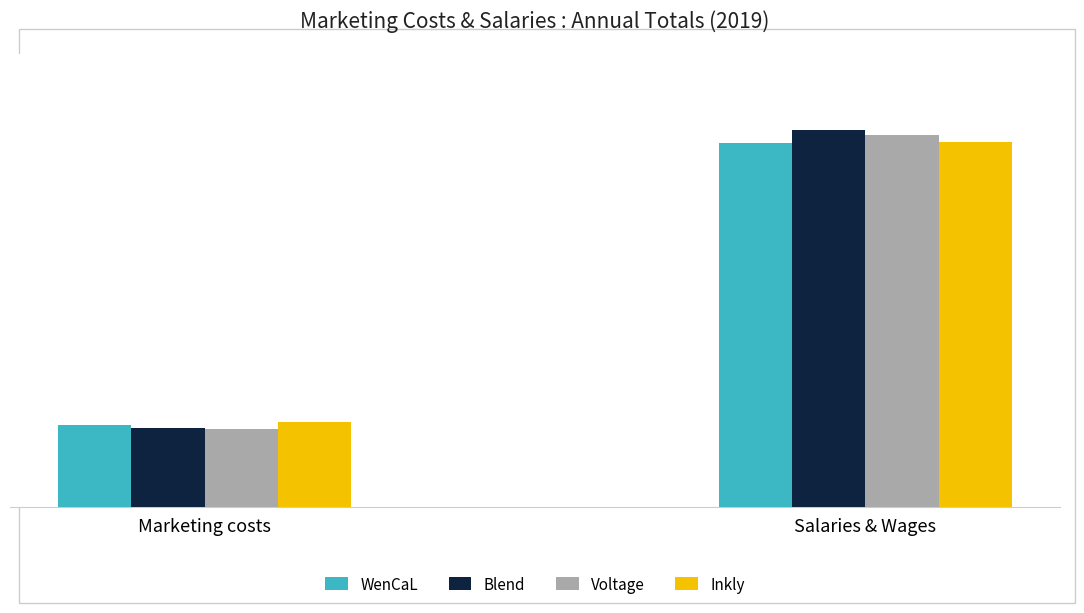

At how many categories does at least one series exceed 83414?

1